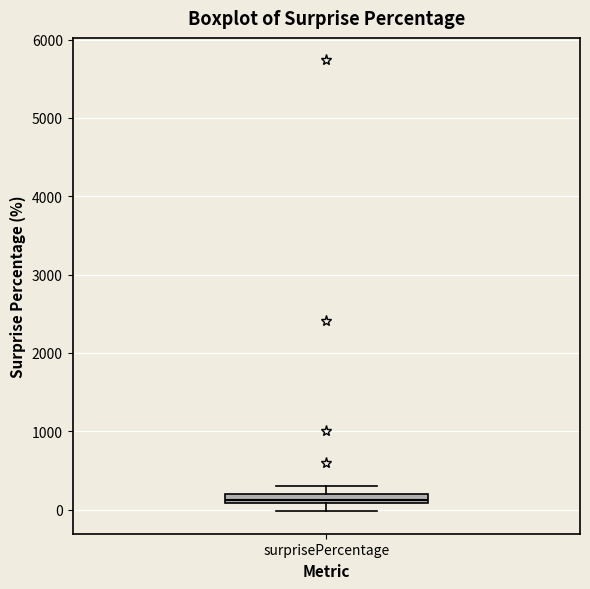

Where does the lower whisker of the box for surprisePercentage end on the y-axis? The values are not printed on the chart, so give them approximately, as read against the axis.

0